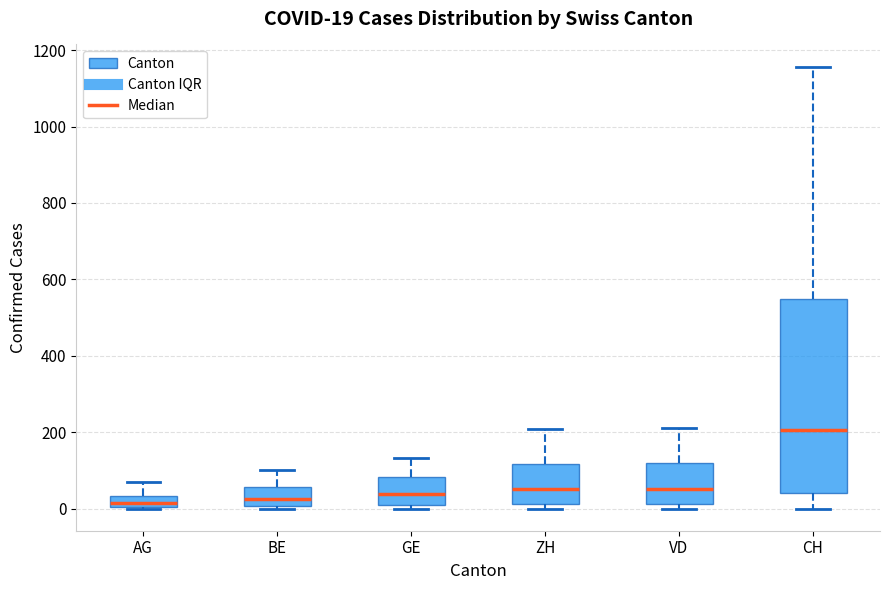

Comparing the boxes themselves (not the whiskers), which one is the tallest?

CH